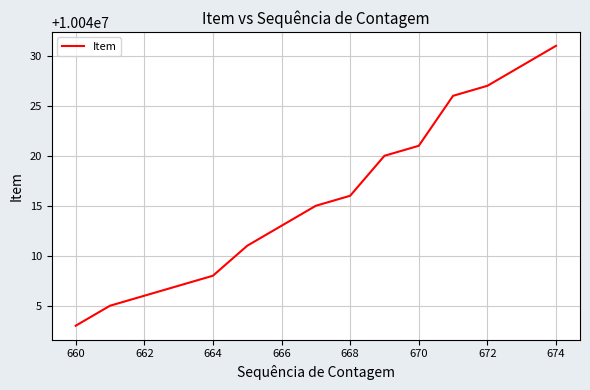

What is the difference between the maximum and minimum values?

28